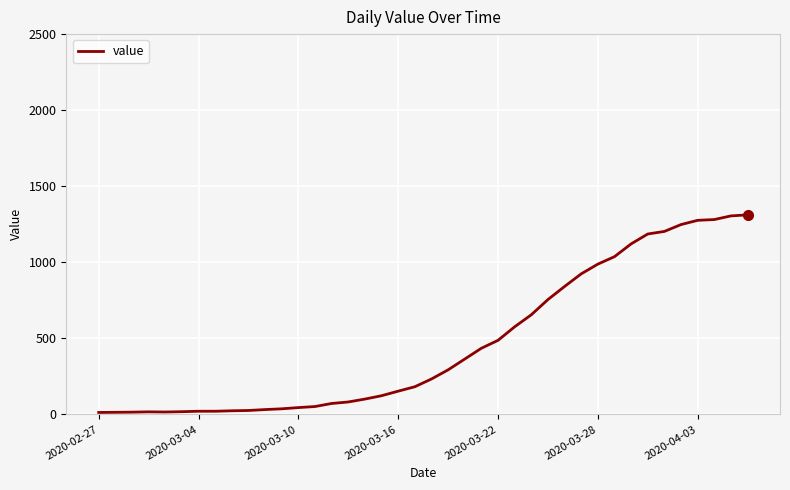

What is the greatest value displayed?

1312